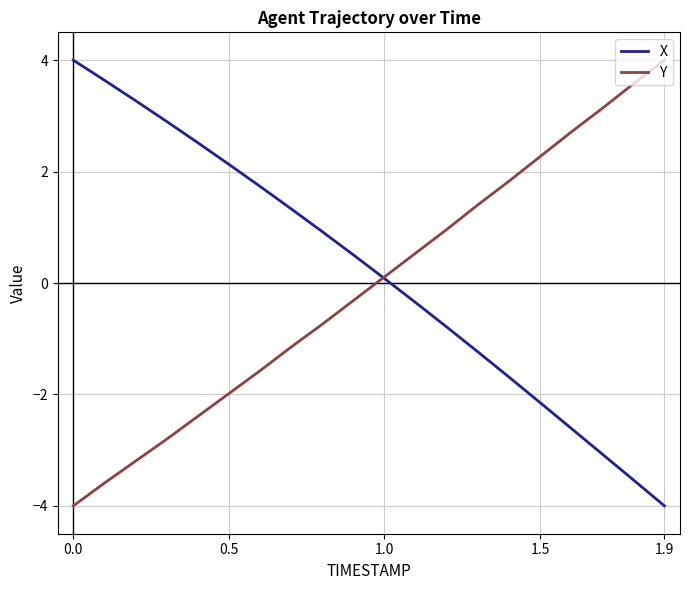

What is the highest value of the X series?

4.0